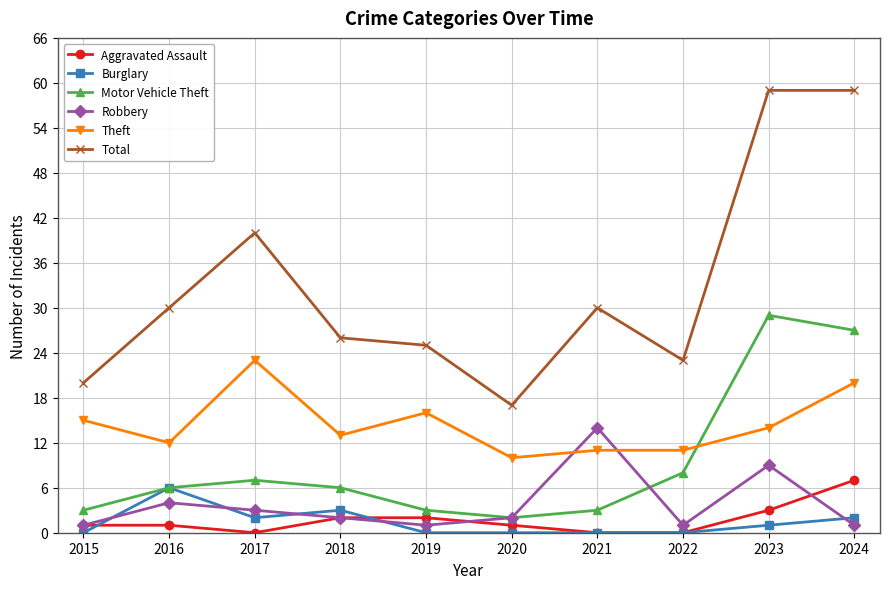

What is the difference between the maximum and minimum values in the Robbery series?

13